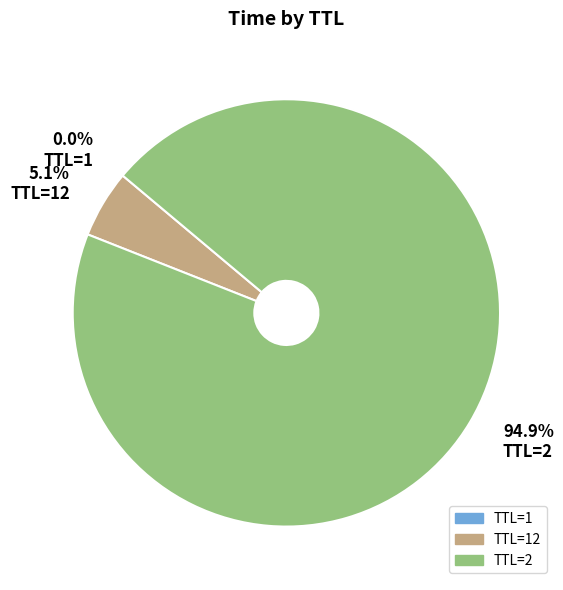

Which category accounts for the majority?

TTL=2